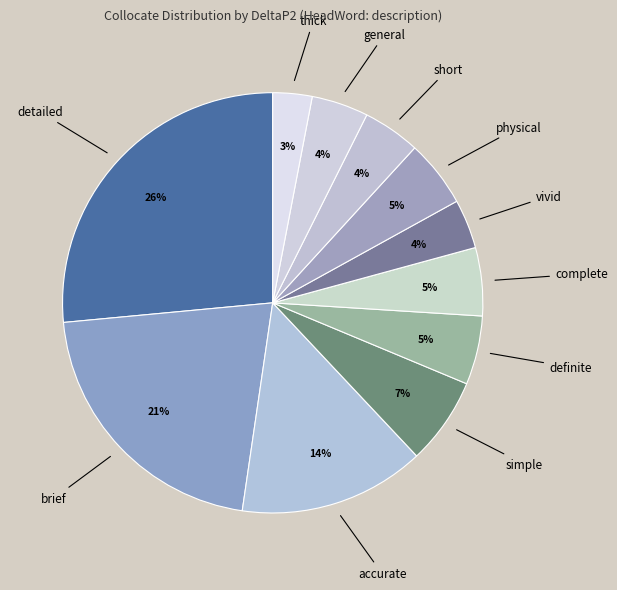

How many segments does this pie chart have?

11